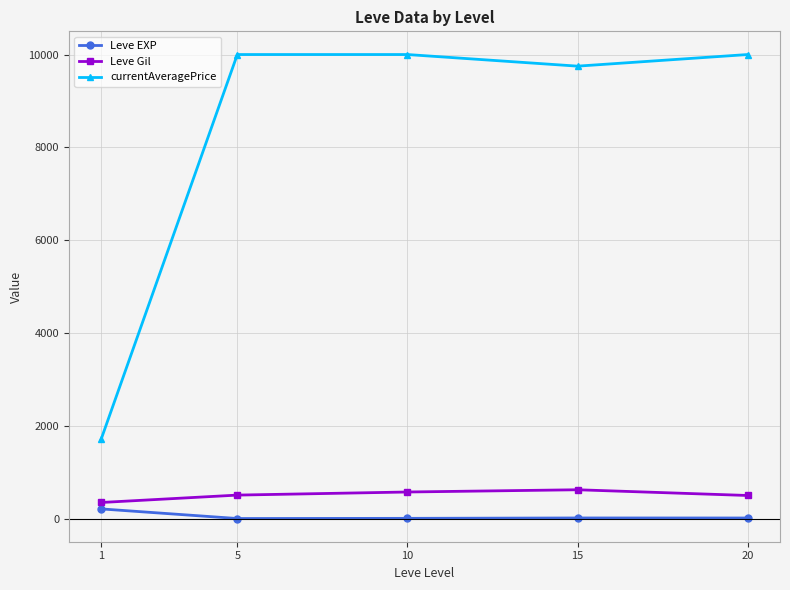

Which series has the largest range (max minus min)?

currentAveragePrice